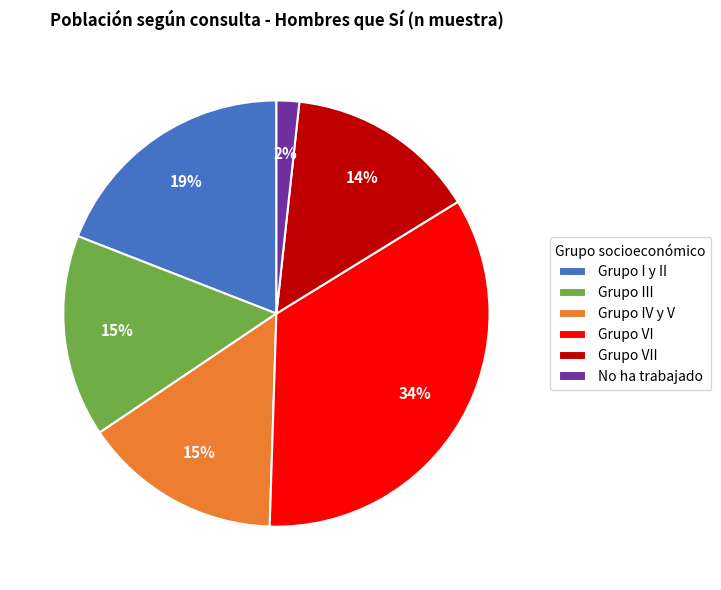

Count the number of slices in the pie.

6